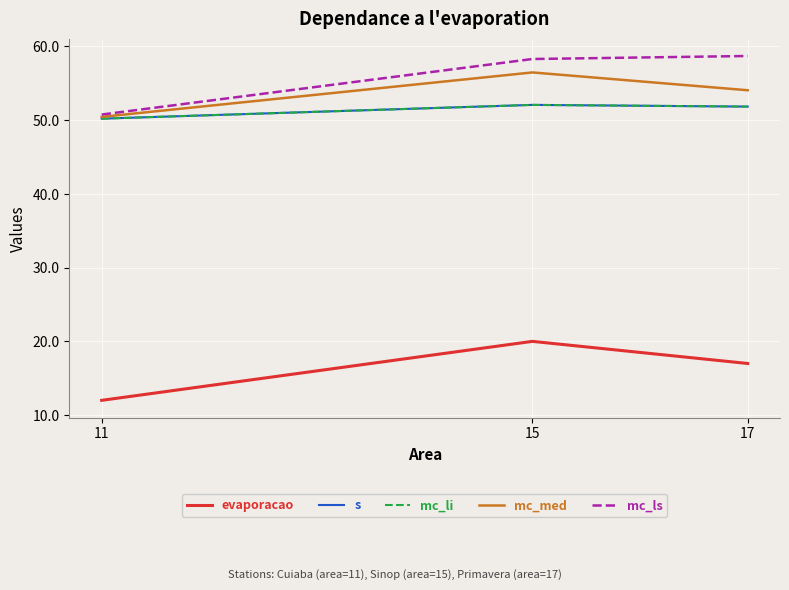

The value of mc_li at 11 is 24.1. True or false?

False